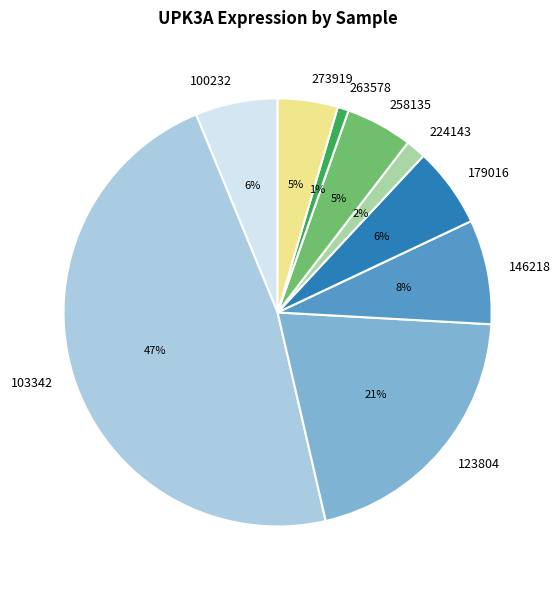

Between 123804 and 263578, which is larger?

123804